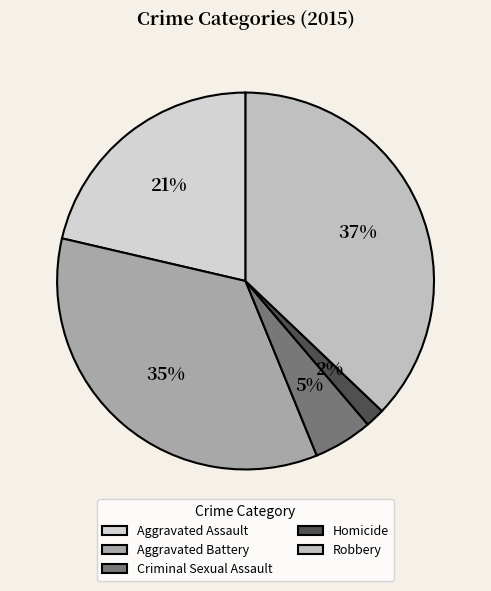

To the nearest percent, what percentage of the pie is Criminal Sexual Assault?

5%